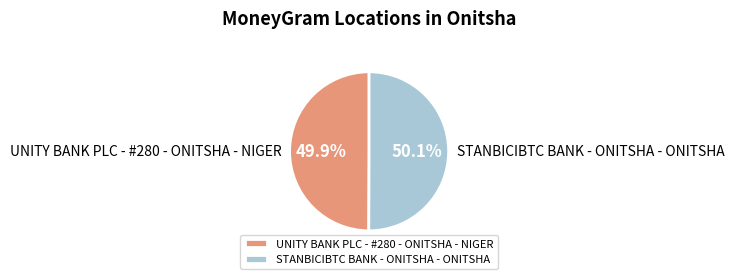

To the nearest percent, what percentage of the pie is UNITY BANK PLC - #280 - ONITSHA - NIGER?

50%